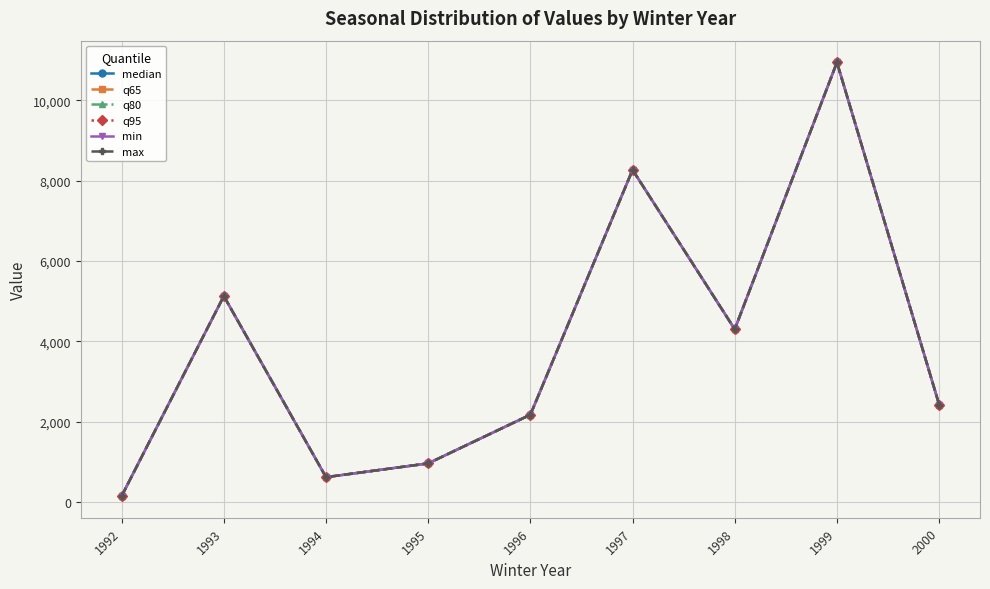

Does the chart have visible grid lines?

Yes